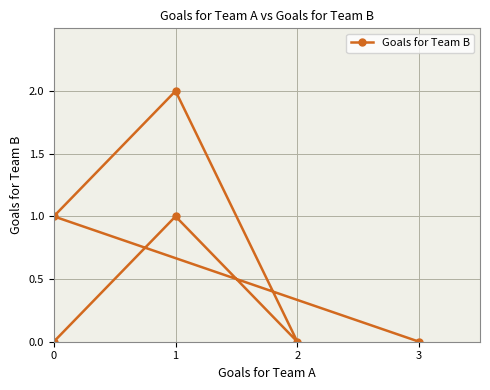

True or false: the data shows 0 at 4.

False